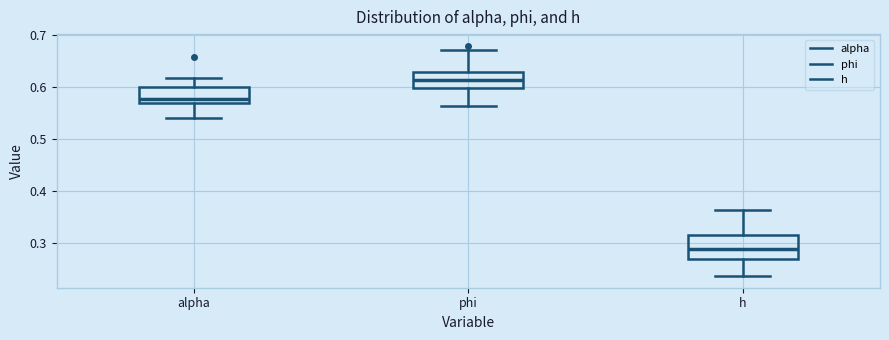

Comparing the boxes themselves (not the whiskers), which one is the tallest?

h